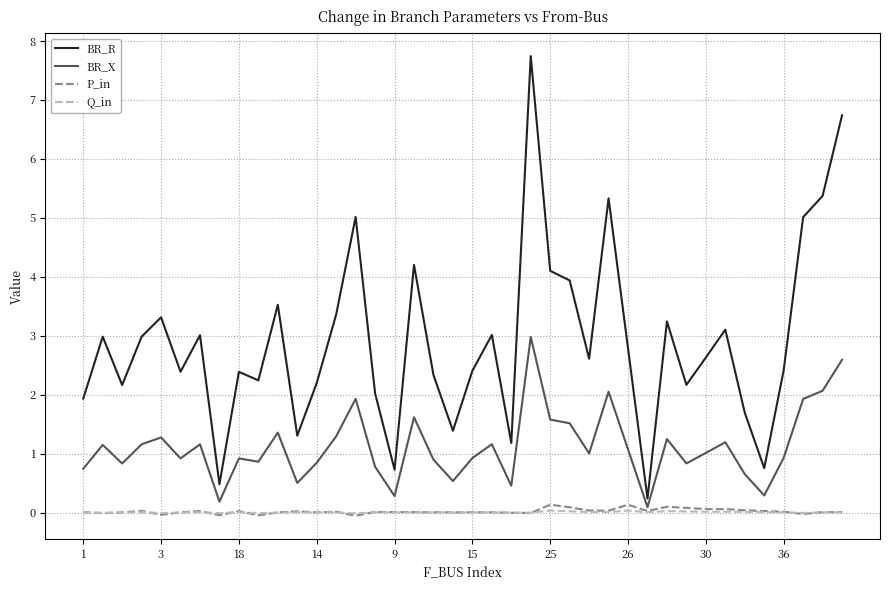

What is the greatest value displayed?

7.7